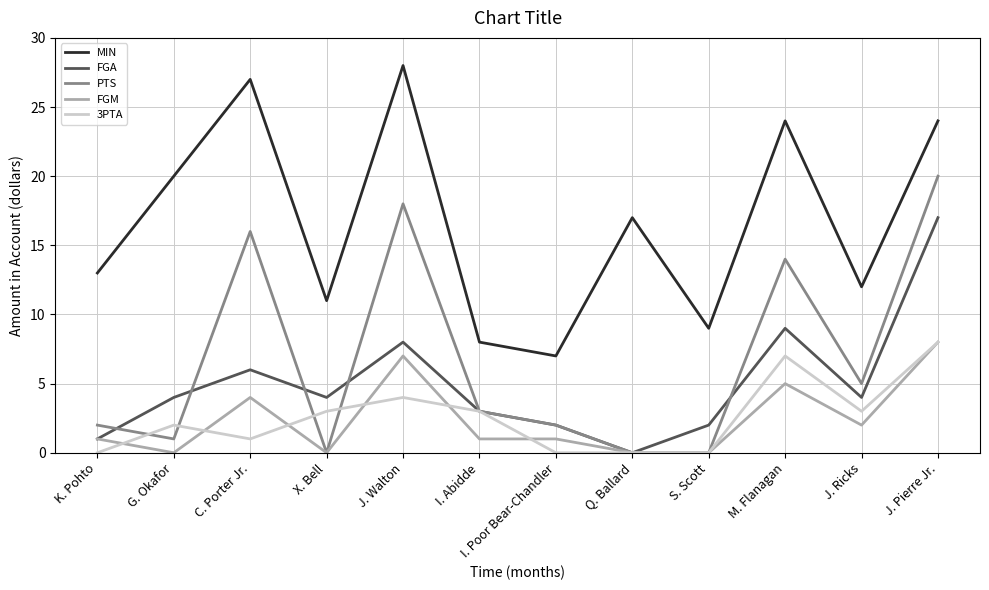

At which category is the sum across all series the highest?

J. Pierre Jr.